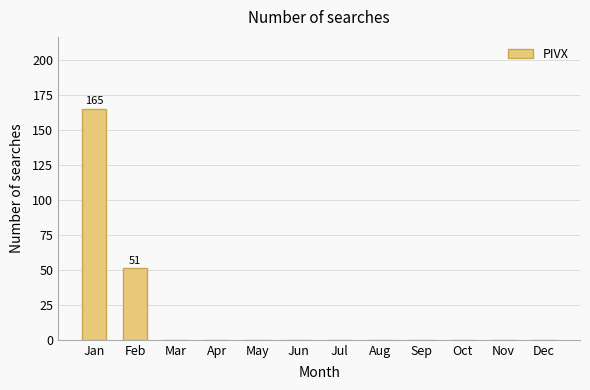

The chart shows a value of -103 at Oct. True or false?

False